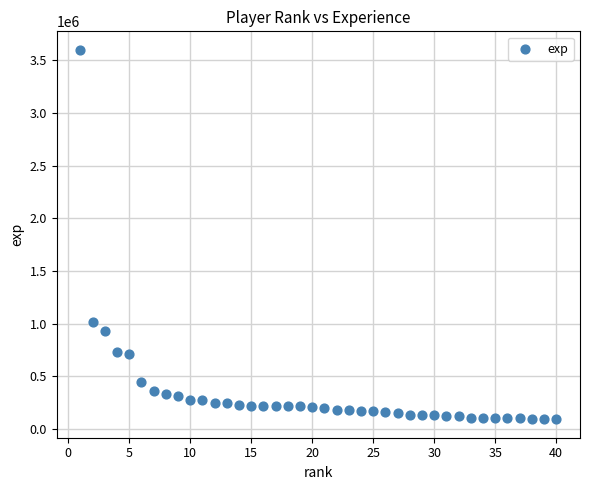

What Y value in the scatter plot is closest to 1847149?

1019976